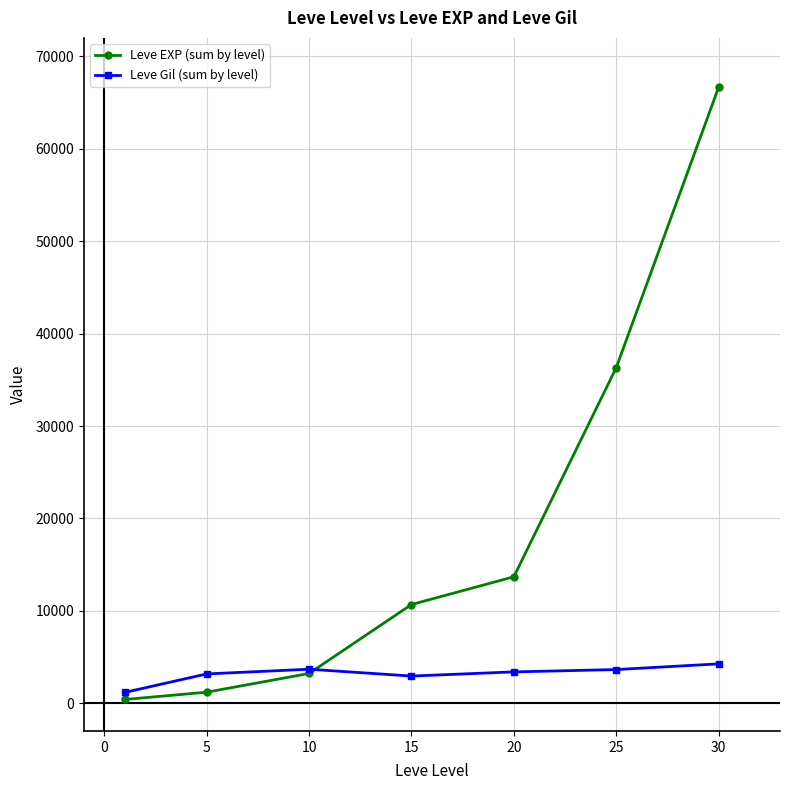

How many data points in Leve Gil (sum by level) are less than 3390?

3